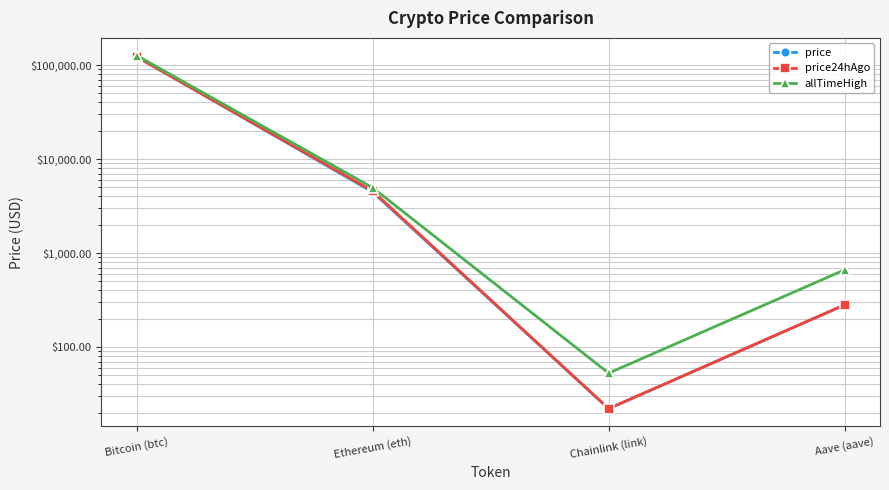

Does the chart have visible grid lines?

Yes